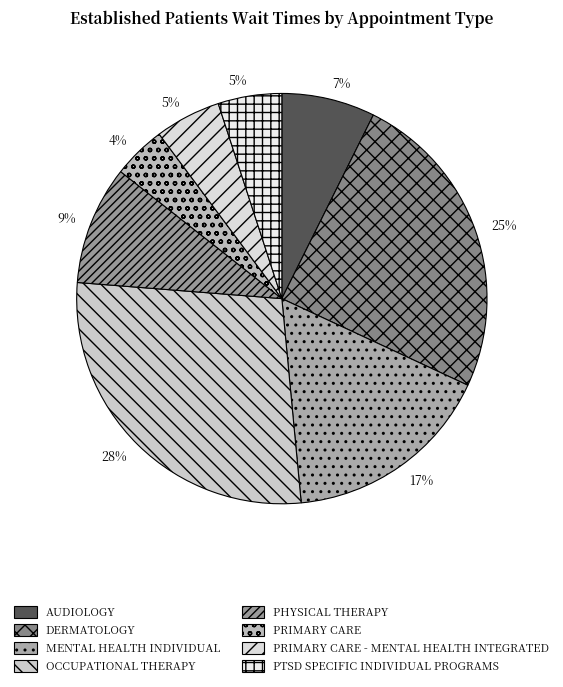

Between DERMATOLOGY and OCCUPATIONAL THERAPY, which is larger?

OCCUPATIONAL THERAPY